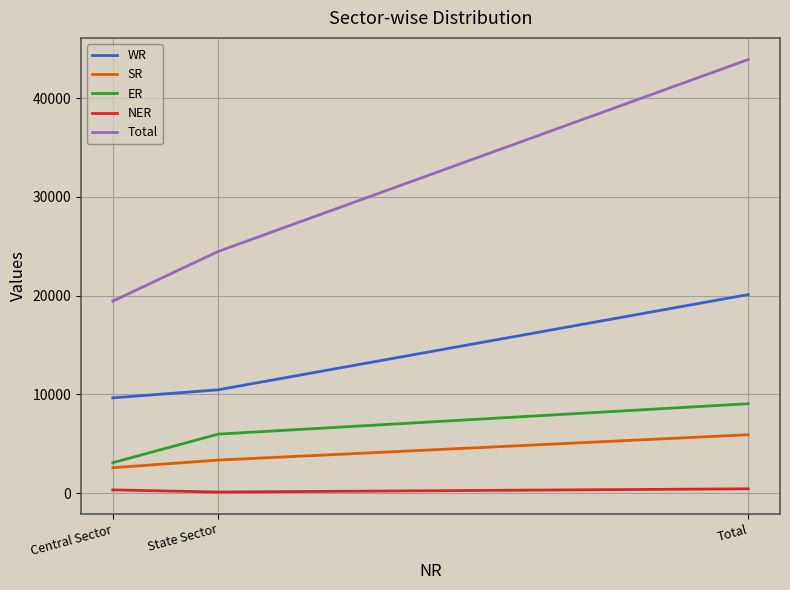

Is this an area chart (filled region under the line)?

No